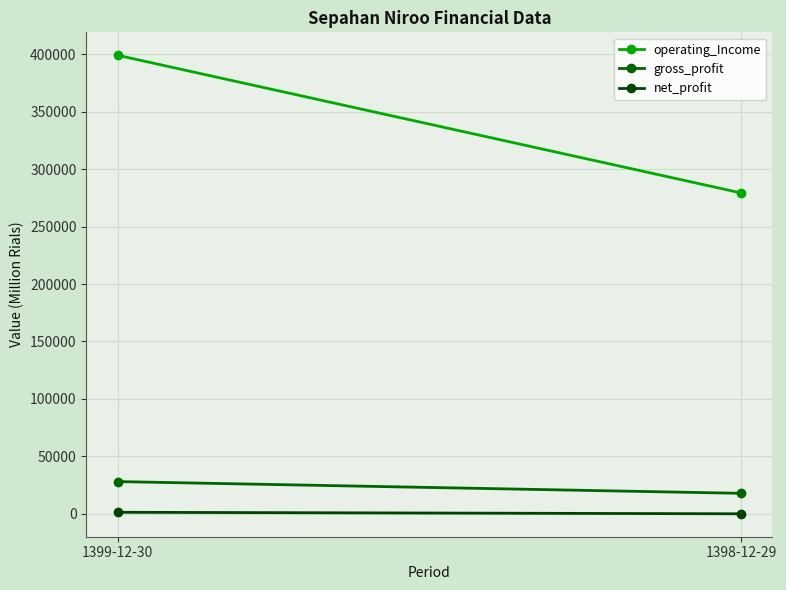

Reading left to right, transcribe all the data shown in this chart.

operating_Income: 399176	279283
gross_profit: 28040	17825
net_profit: 1325	0